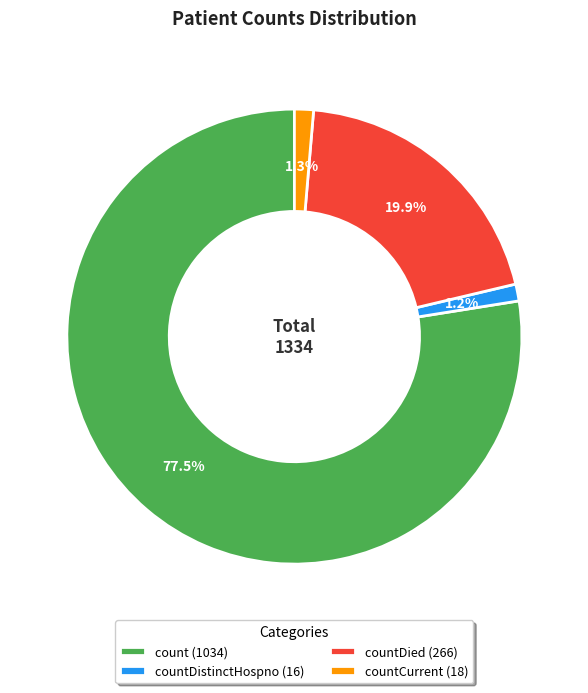

Is countDied (266) the majority of the pie?

No